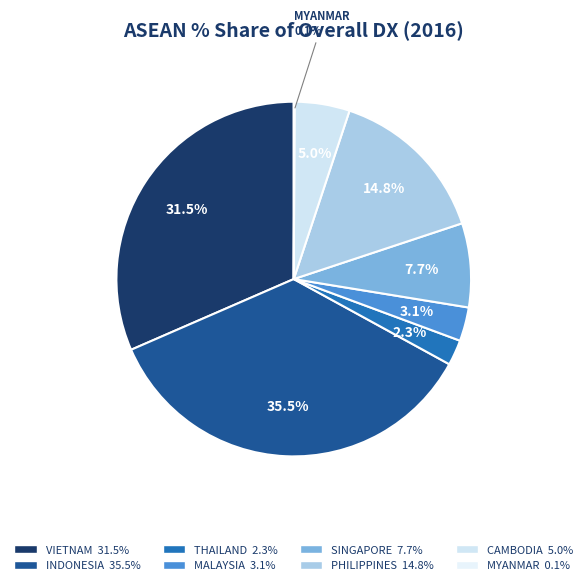

Is MYANMAR the majority of the pie?

No